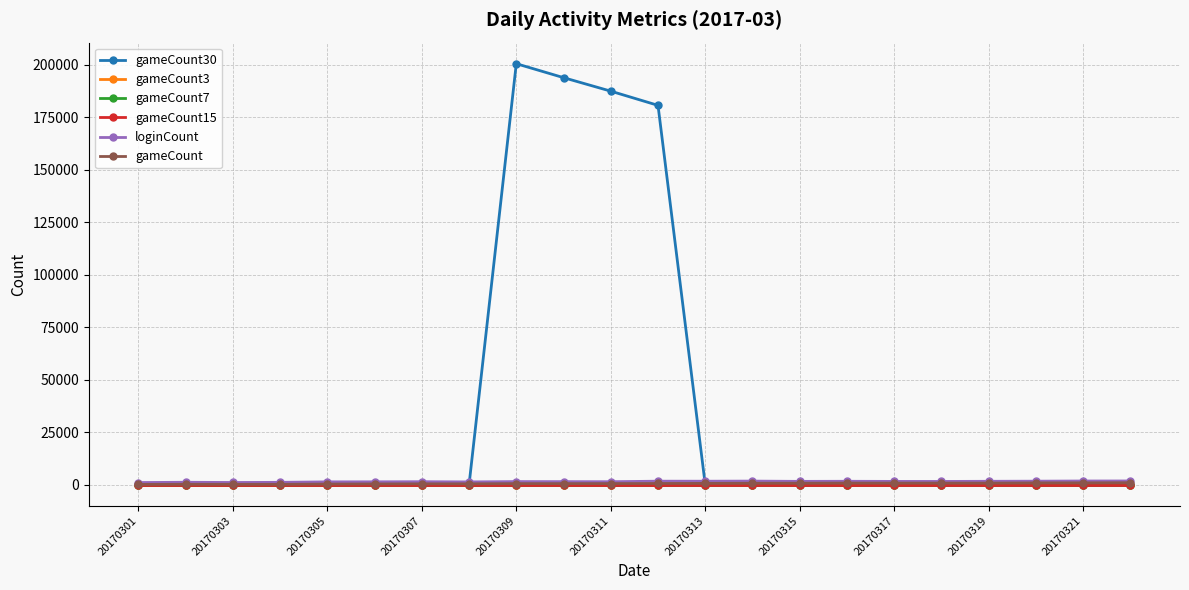

What is the difference between the second highest and minimum values in the gameCount30 series?

193942